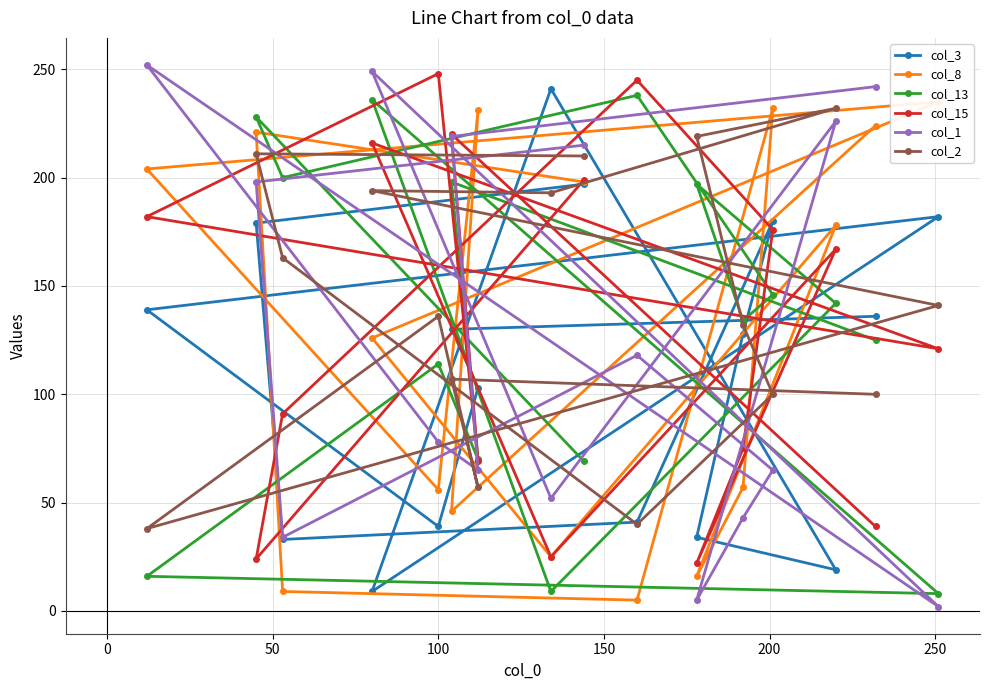

What is the maximum value for col_13?

238